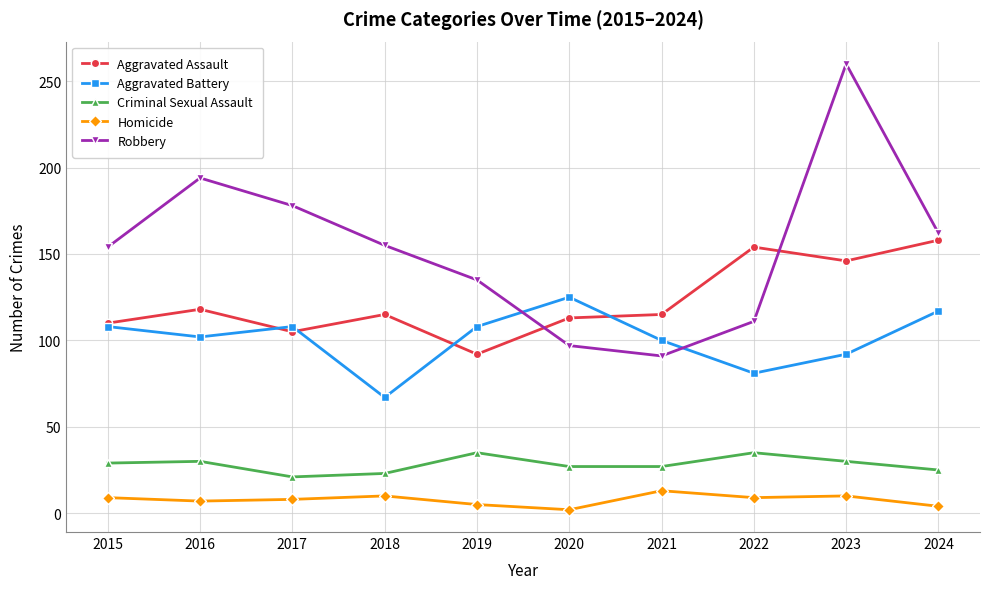

In Robbery, how many points are higher than both neighbors (excluding endpoints)?

2